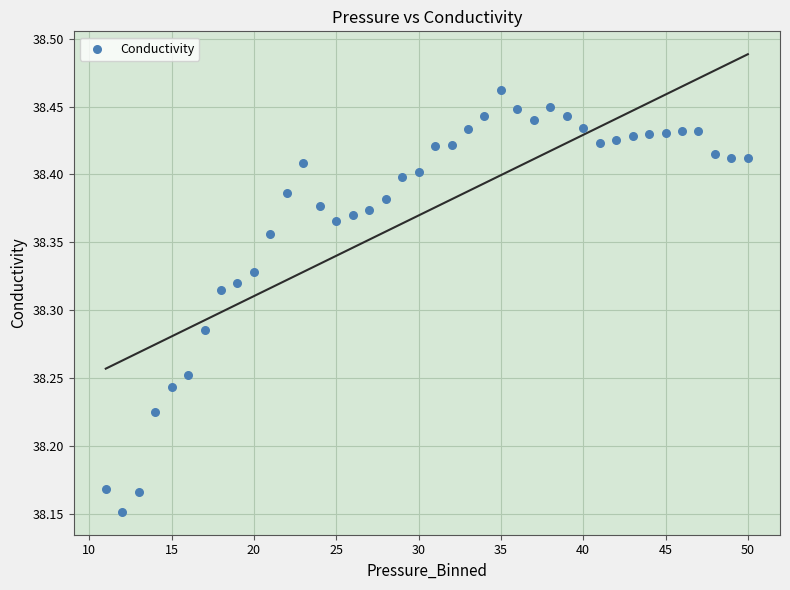

What is the range of X values (max minus min)?

39.0